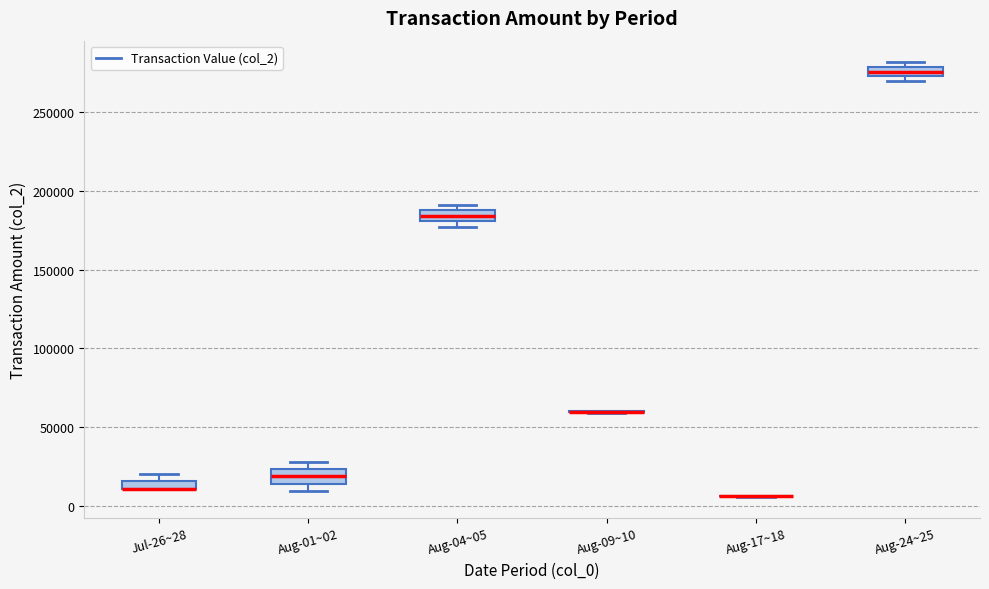

Where does the median line of the box for Aug-04~05 sit on the y-axis? The values are not printed on the chart, so give them approximately, as read against the axis.

185000